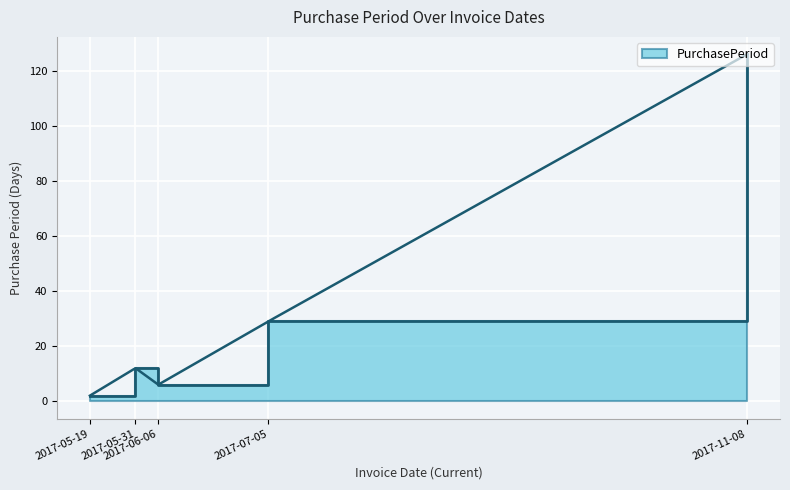

List the labels in order of value, smallest first.

2017-05-19, 2017-06-06, 2017-05-31, 2017-07-05, 2017-11-08